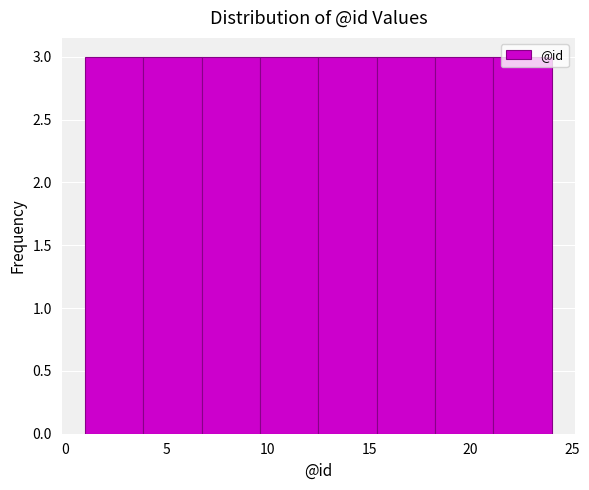

How tall is the bar that spans 7.0 to 9.5 on the x-axis? Neither the bar edges nor the heights are printed on the chart, so give them approximately, as read against the axes.

3